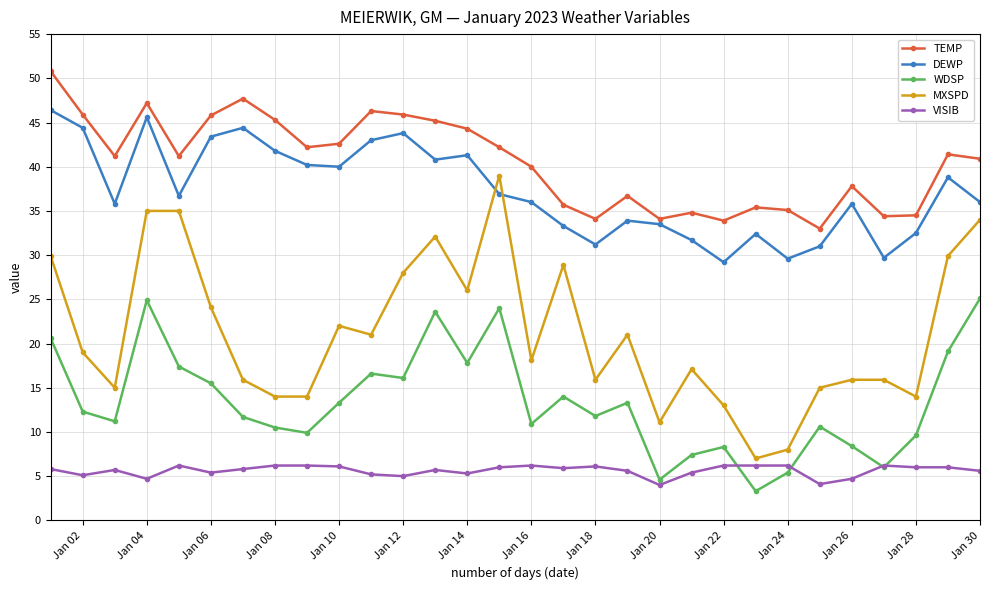

What is the lowest value of the VISIB series?

4.0